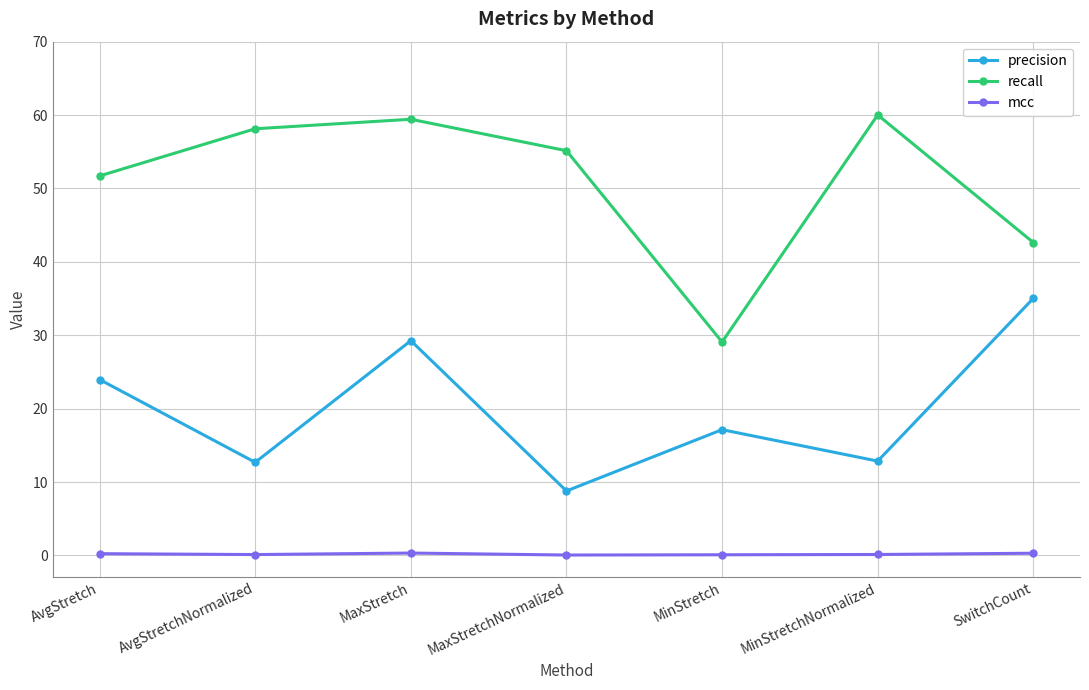

What is the value of the recall point at the 2nd from the left?

58.1